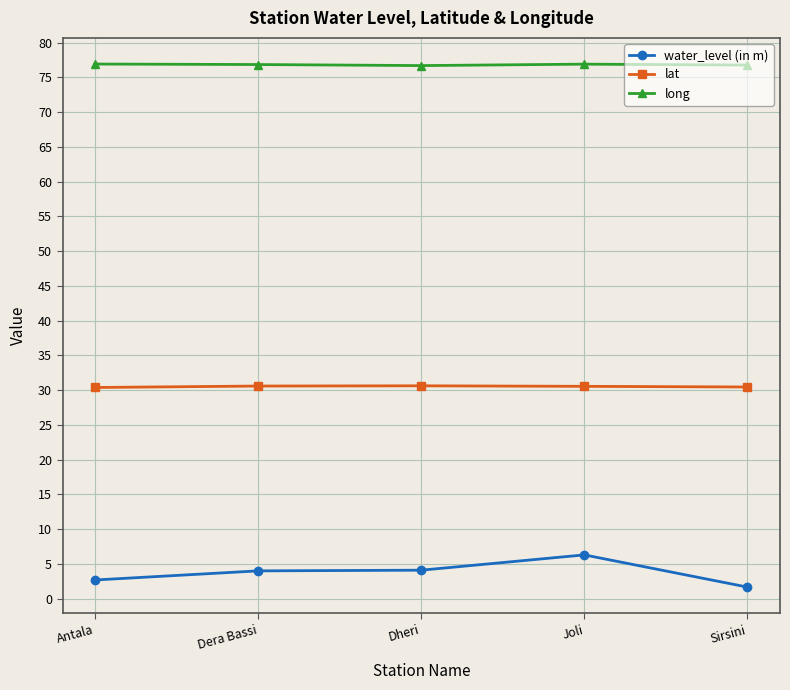

What is the lowest value of the lat series?

30.4